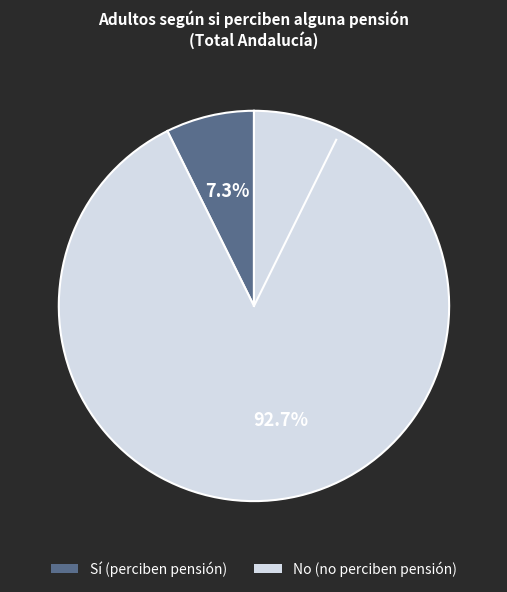

Does any single category account for the majority?

Yes